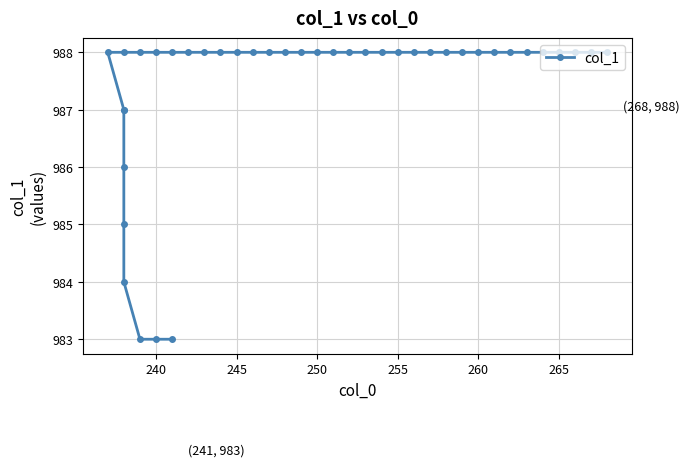

Does the chart have visible grid lines?

Yes